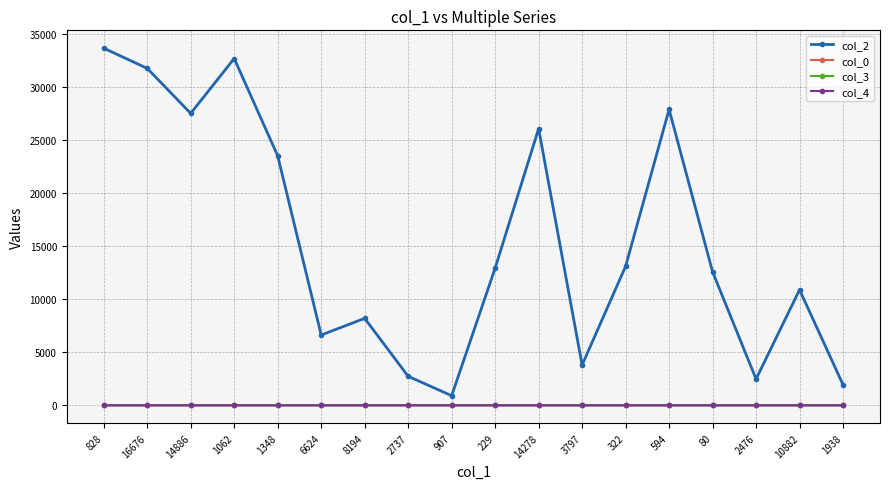

Which series has the widest spread of values?

col_2